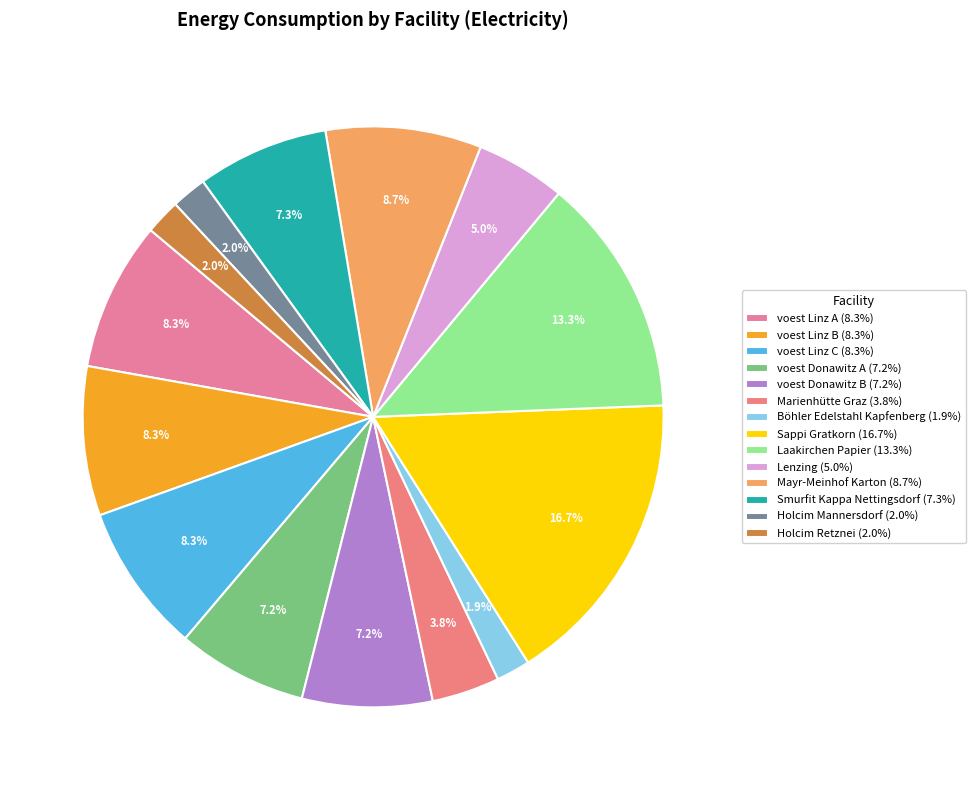

The voest Donawitz A slice represents 7% of the pie. True or false?

True